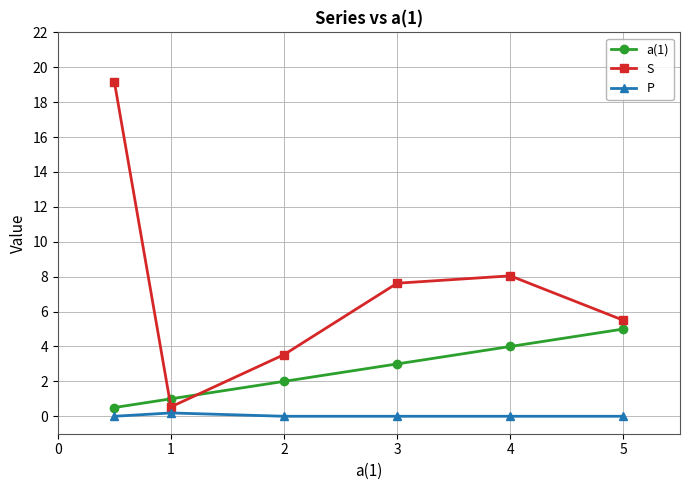

True or false: P has more than 2 interior local peaks.

False